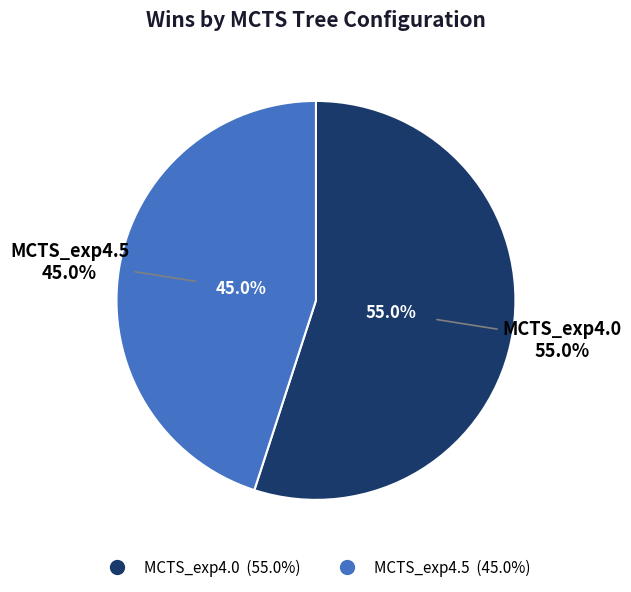

What is the largest slice in the pie chart?

MCTS_exp4.0